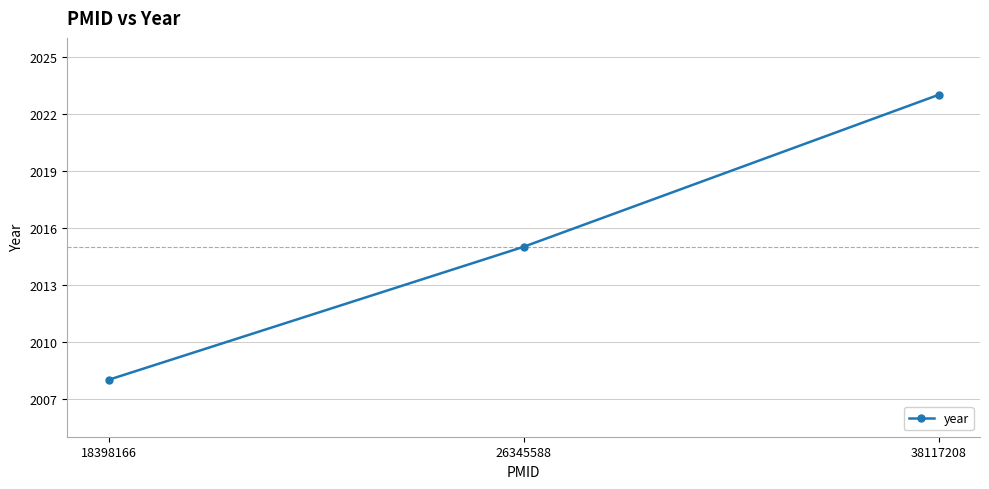

Where is the data nearest to the value 2015?

26345588